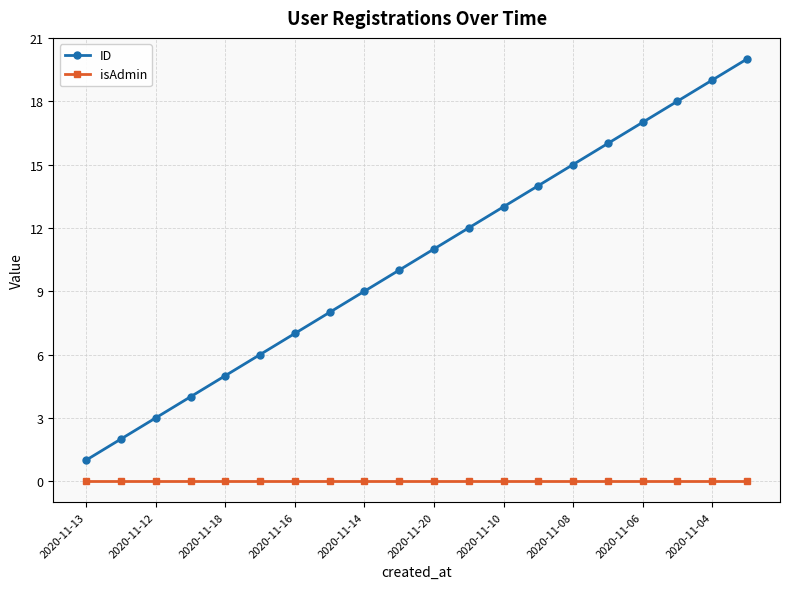

Rank the series by their maximum value, from lowest to highest.

isAdmin, ID